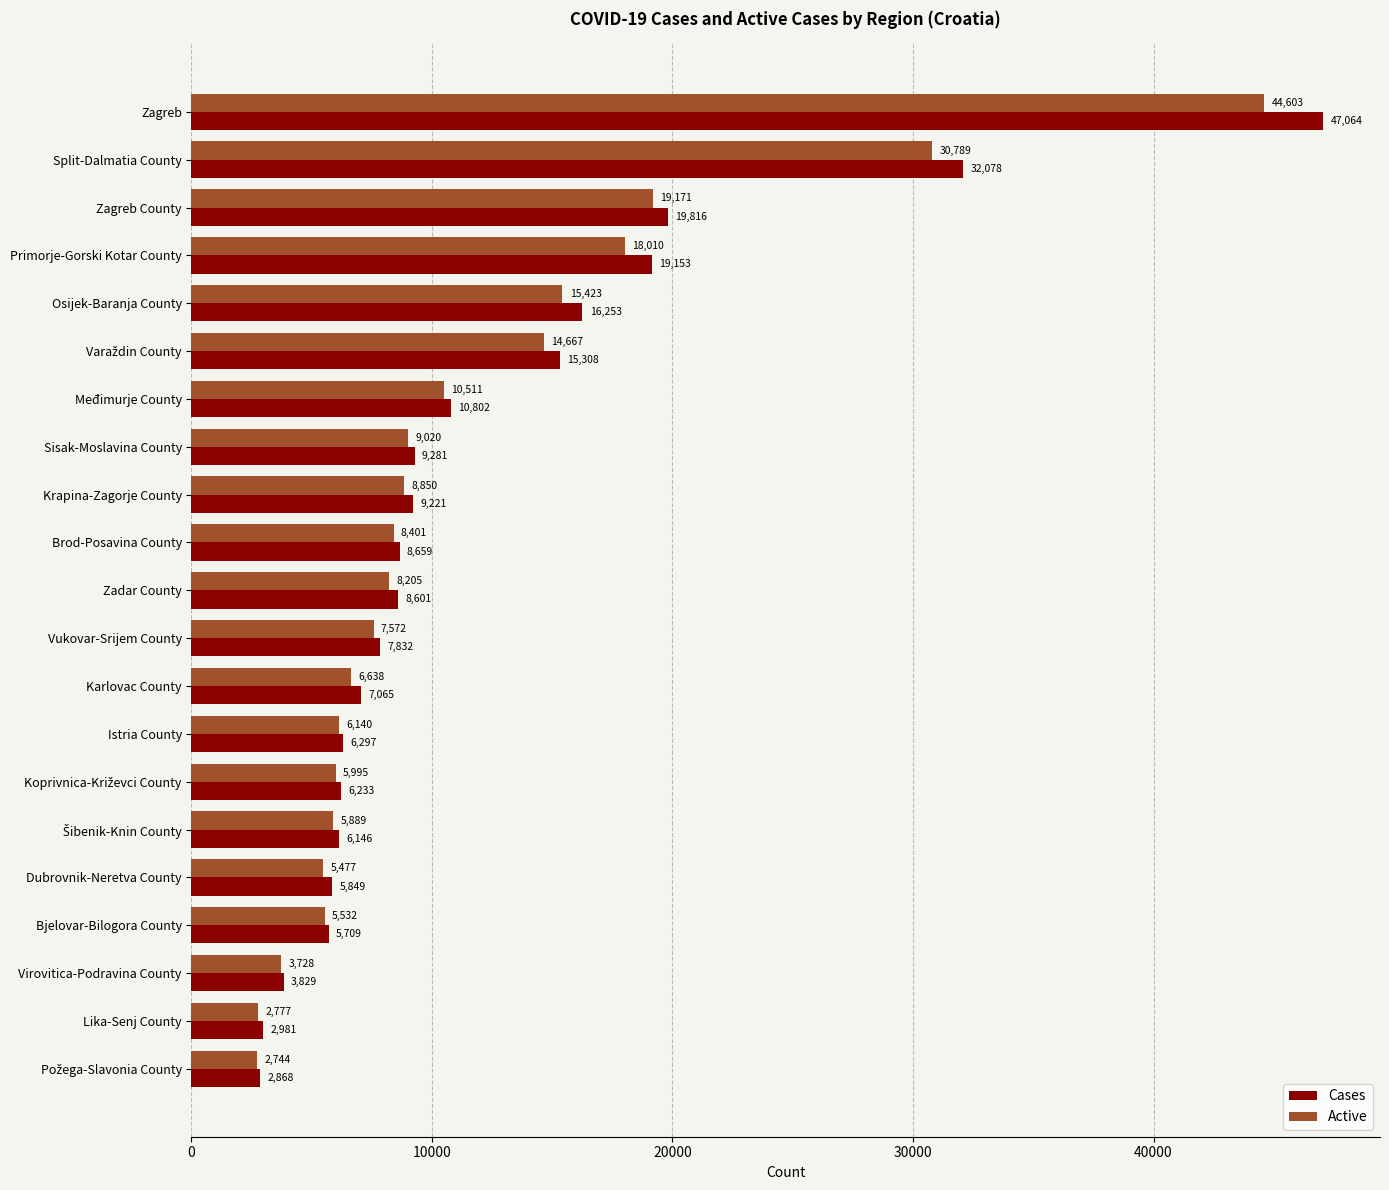

At how many categories does at least one series exceed 45872?

1